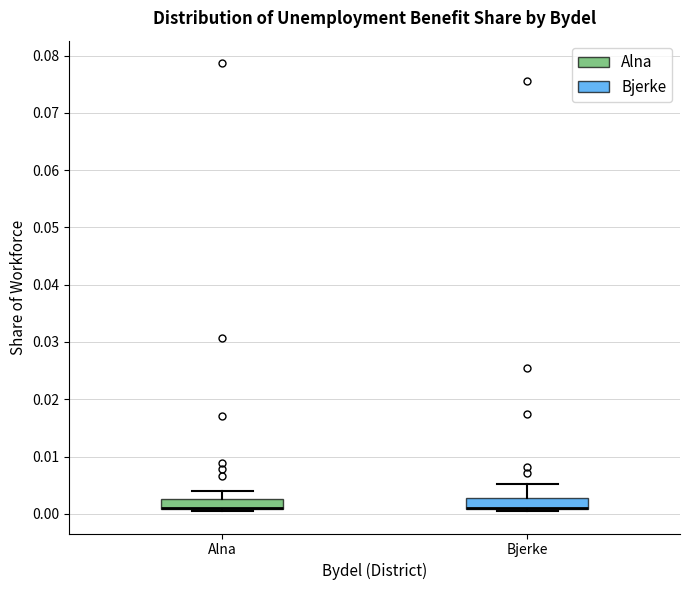

Reading left to right, transcribe this box plot: for each box, give where its median line is, the range the box spans, and where its two whiskers end, as read against the y-axis. The values are not printed on the chart, so give them approximately, as read against the axis.

Alna: median 0.001 (drawn on the box's lower edge), box 0.001 to 0.003, whiskers 0.000 to 0.004
Bjerke: median 0.001 (drawn on the box's lower edge), box 0.001 to 0.003, whiskers 0.001 to 0.005